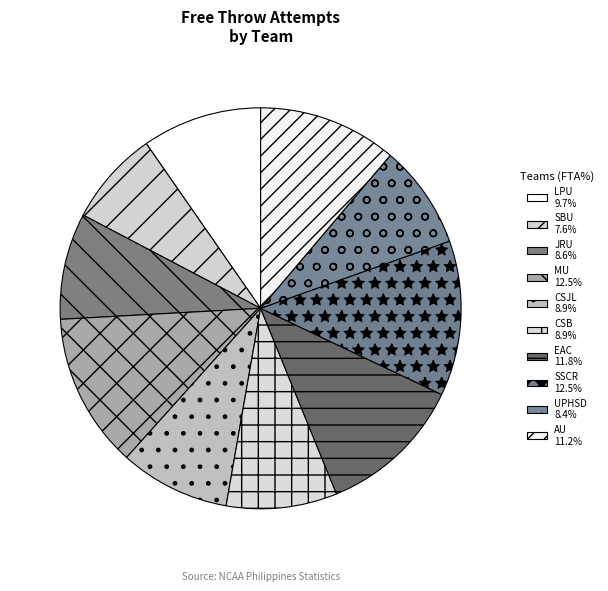

Is there any slice that represents more than half of the pie?

No